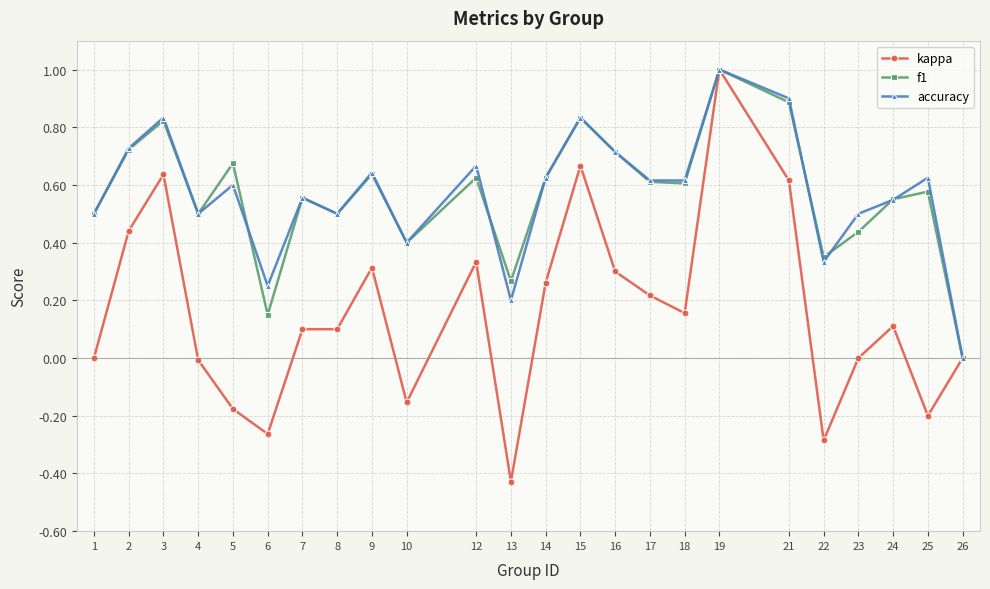

Where is the first local minimum for accuracy?

4